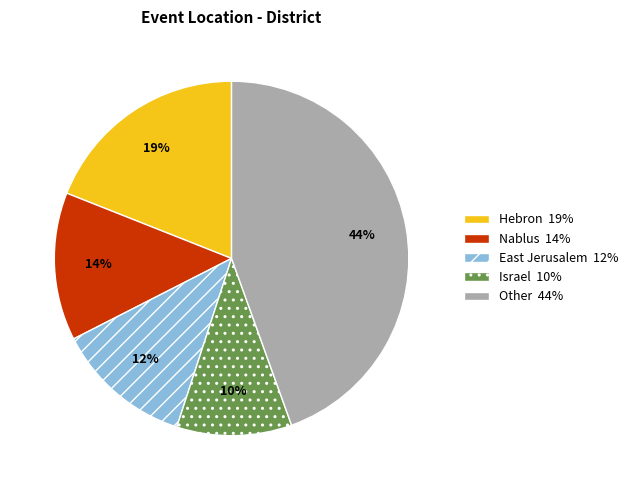

Is there a majority slice in this chart?

No